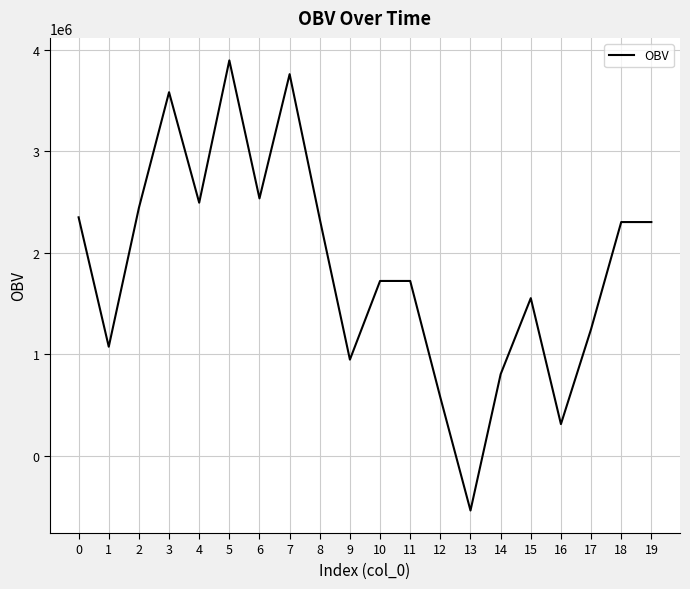

How many values are below 2303299?

10